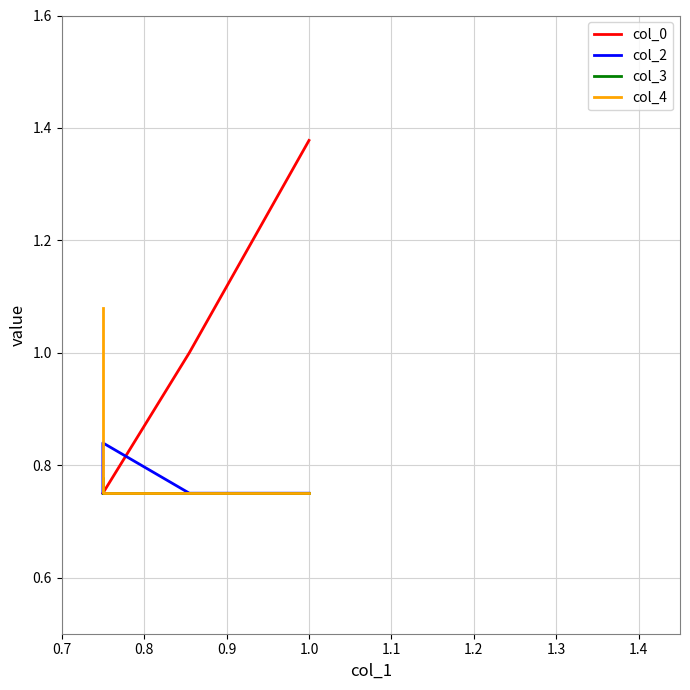

True or false: col_3 and col_0 intersect in this chart.

False